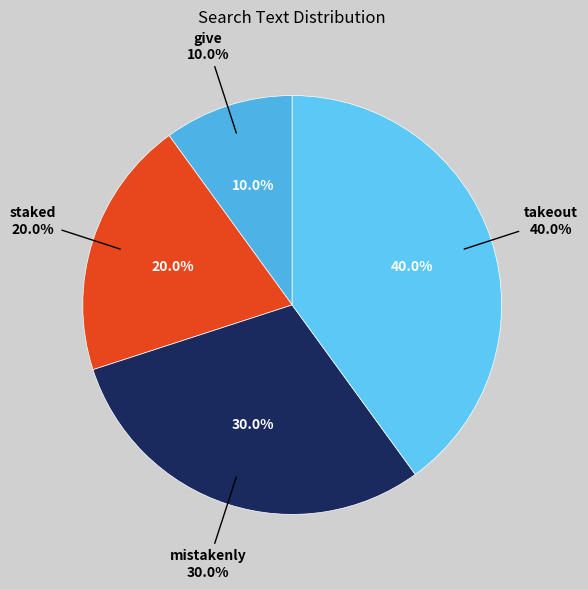

What is the largest slice in the pie chart?

takeout